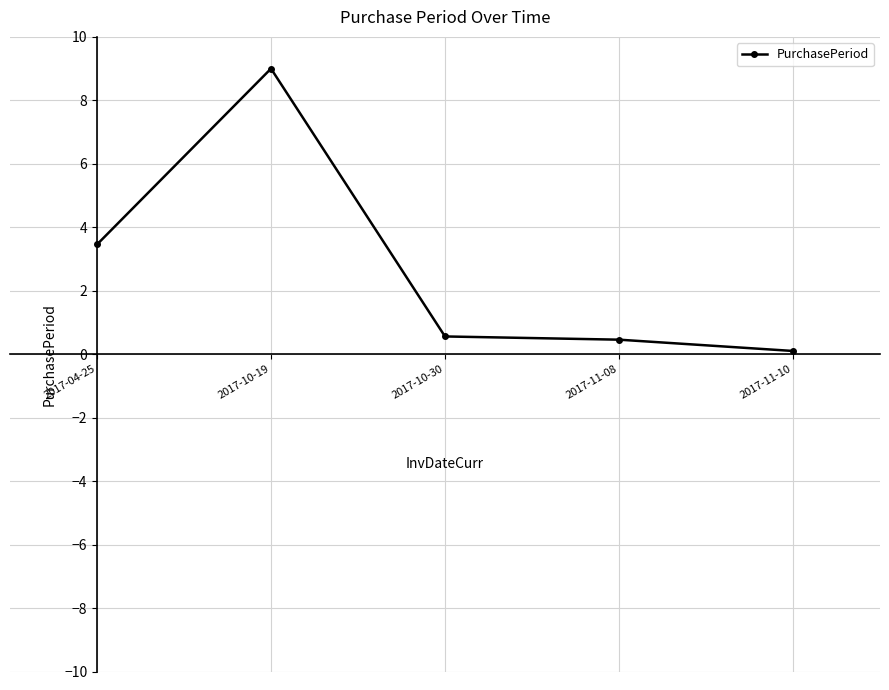

What is the sum of the values at 2017-11-10 and 2017-10-19?

9.1